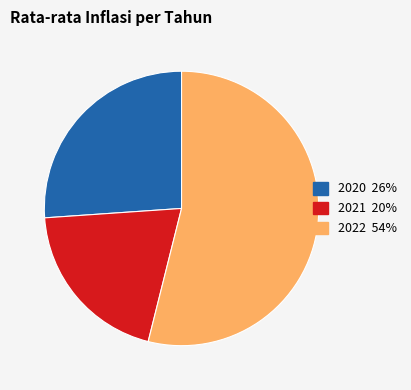

Between 2022 and 2020, which is larger?

2022